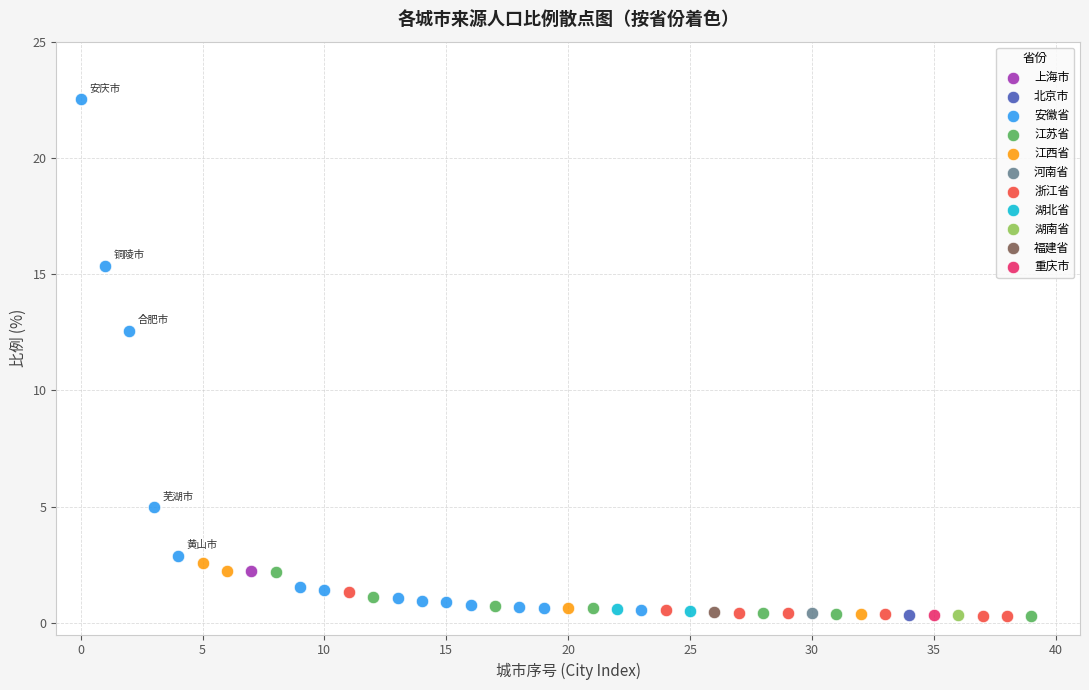

What are all the series names shown in the legend?

上海市, 北京市, 安徽省, 江苏省, 江西省, 河南省, 浙江省, 湖北省, 湖南省, 福建省, 重庆市